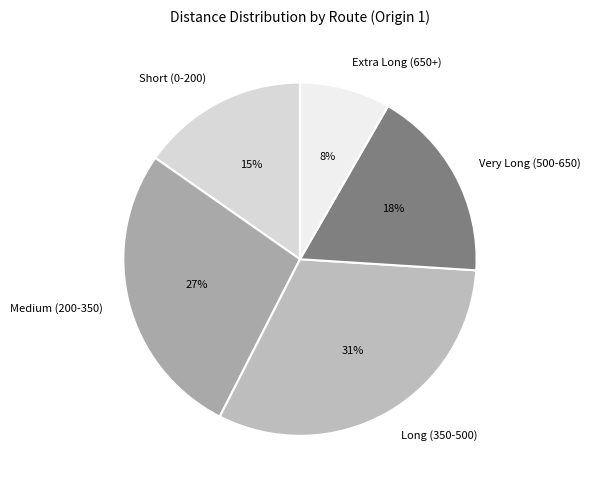

Which slice is the smallest?

Extra Long (650+)